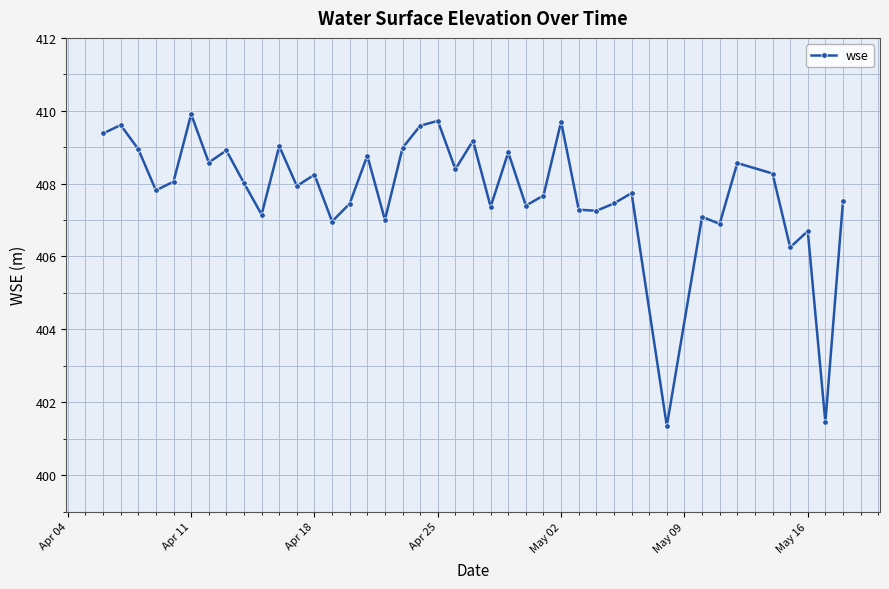

What is the average value?

407.8